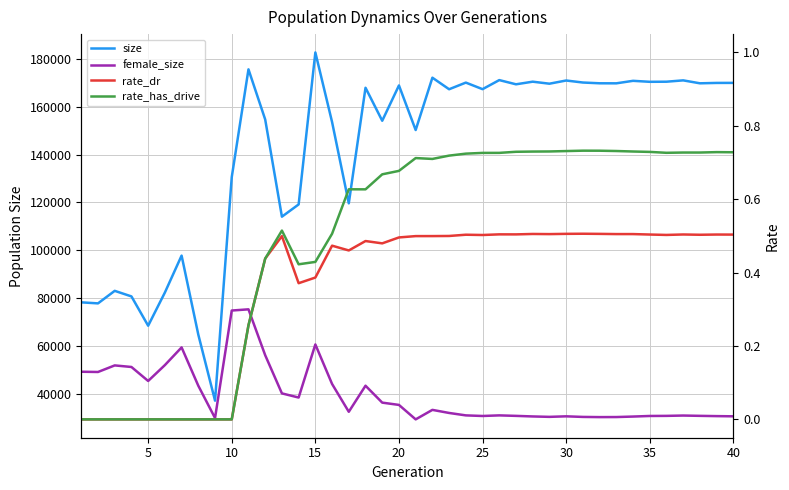

How many interior local valleys does the rate_dr series have?

8